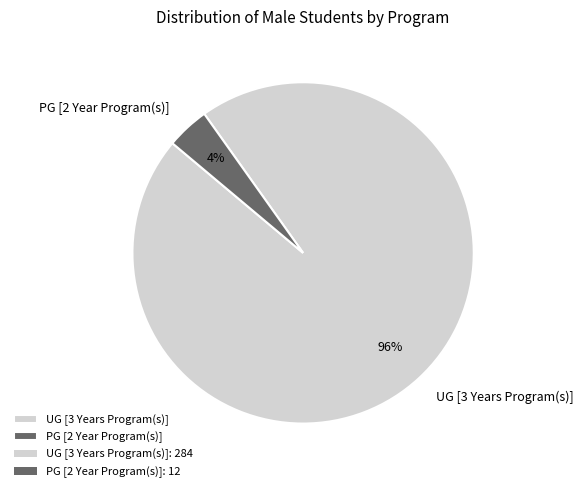

To the nearest percent, what is the combined percentage of UG [3 Years Program(s)] and PG [2 Year Program(s)]?

100%